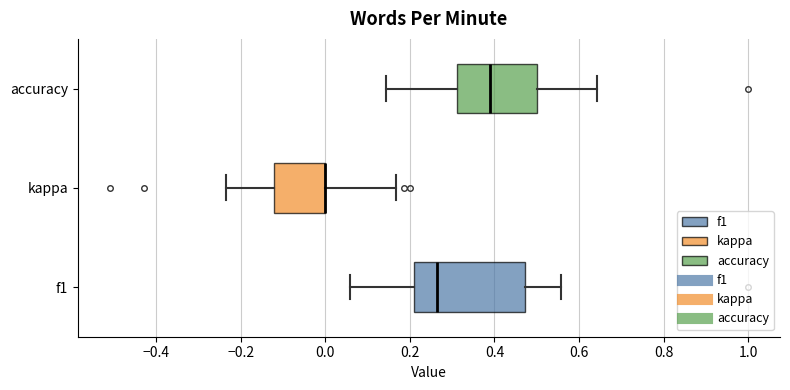

Reading bottom to top, transcribe this box plot: for each box, give where its median line is, the range the box spans, and where its two whiskers end, as read against the x-axis. The values are not printed on the chart, so give them approximately, as read against the axis.

f1: median 0.26, box 0.22 to 0.48, whiskers 0.06 to 0.56
kappa: median 0.00 (drawn on the box's right edge), box -0.12 to 0.00, whiskers -0.24 to 0.16
accuracy: median 0.38, box 0.32 to 0.50, whiskers 0.14 to 0.64